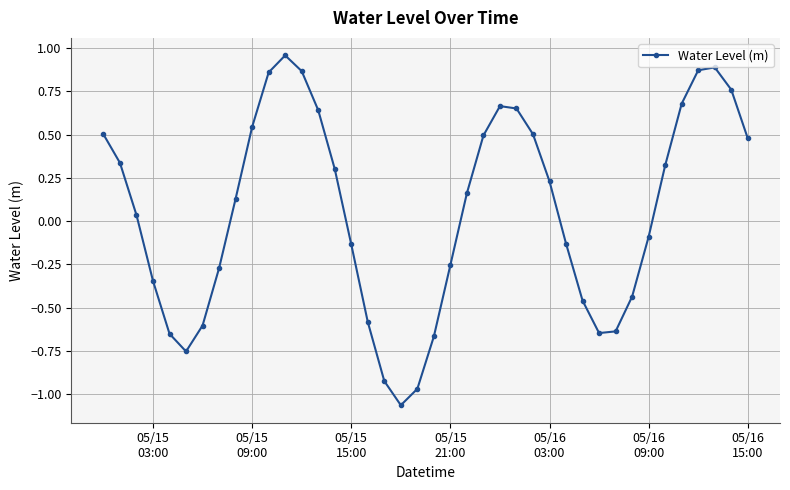

How many values exceed 0?

22